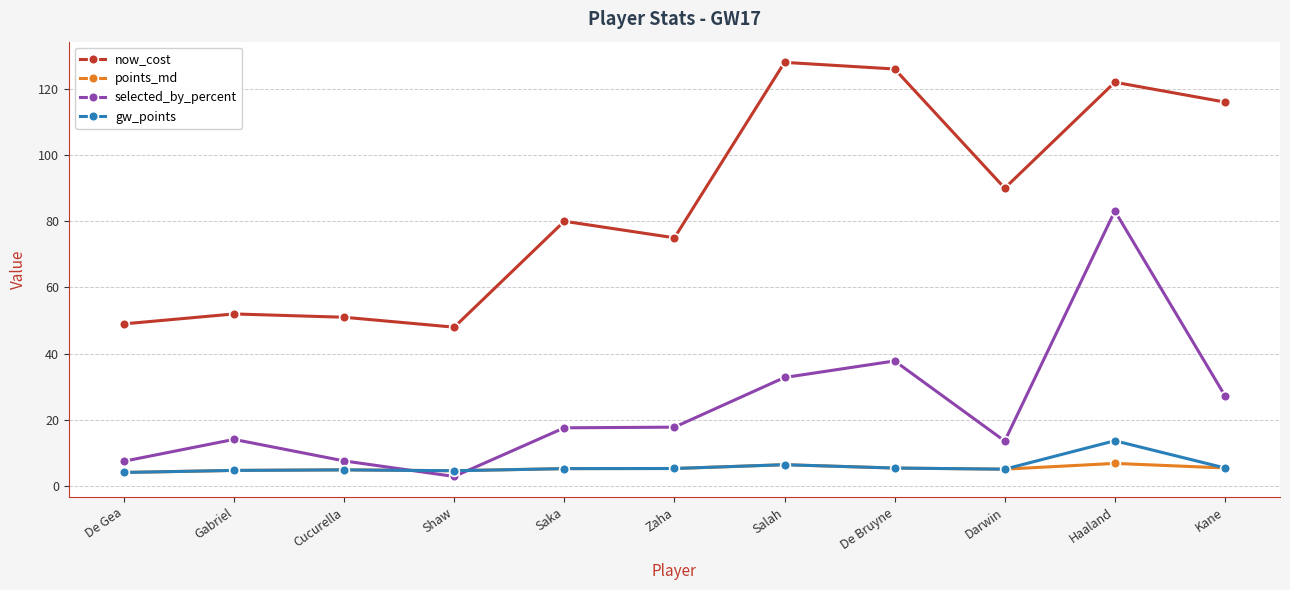

Is the value of points_md at De Bruyne greater than the value of now_cost at De Bruyne?

No